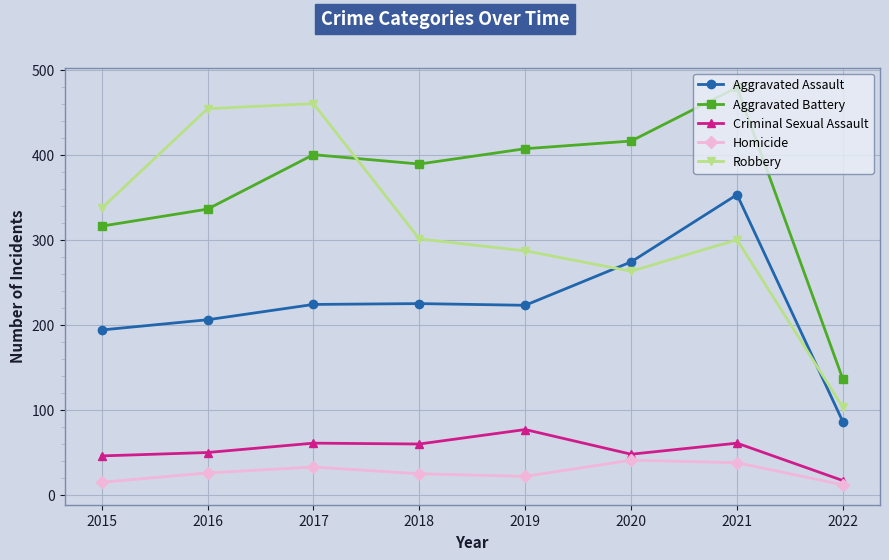

True or false: Homicide has a value of 25 at 2018.

True